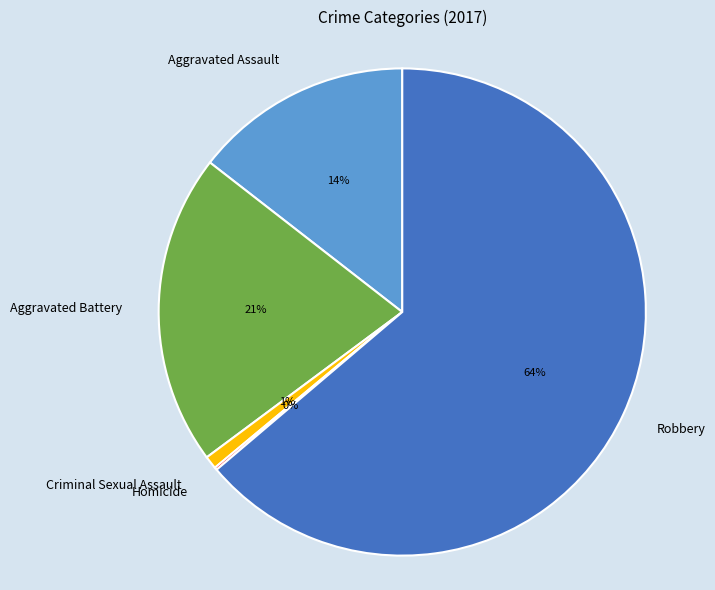

What is the largest slice in the pie chart?

Robbery